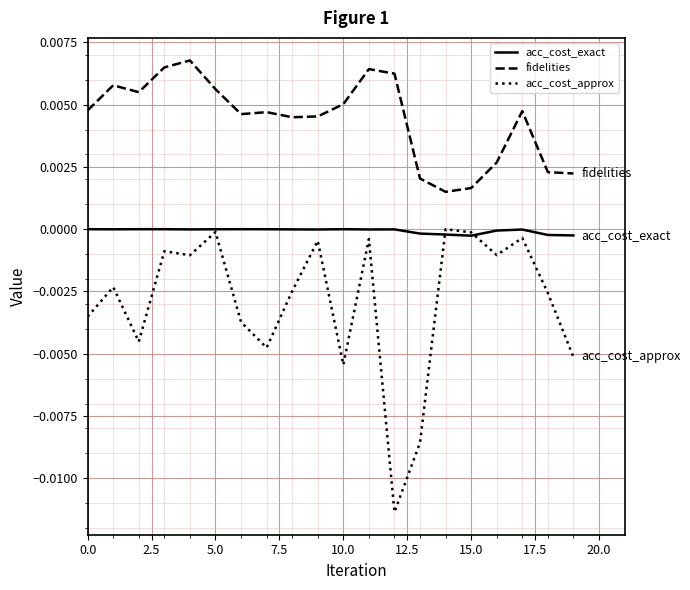

True or false: acc_cost_approx and fidelities intersect in this chart.

False